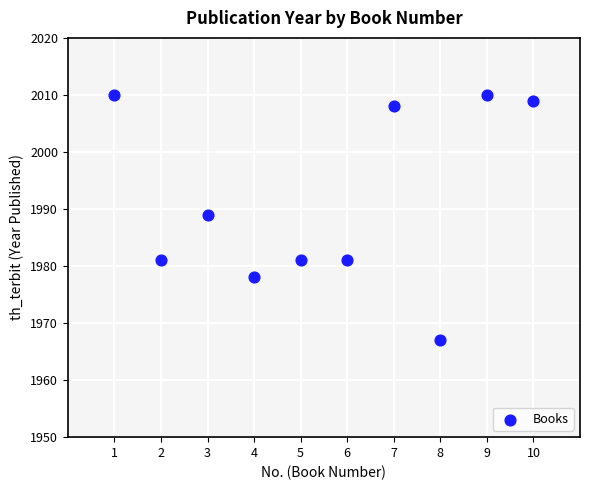

What Y value in the scatter plot is closest to 1988?

1989